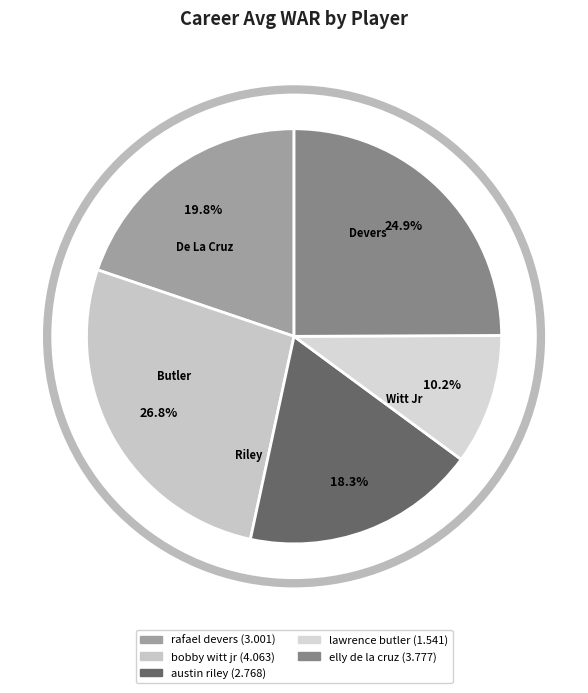

What is the total percentage of austin riley and lawrence butler?

28.4%